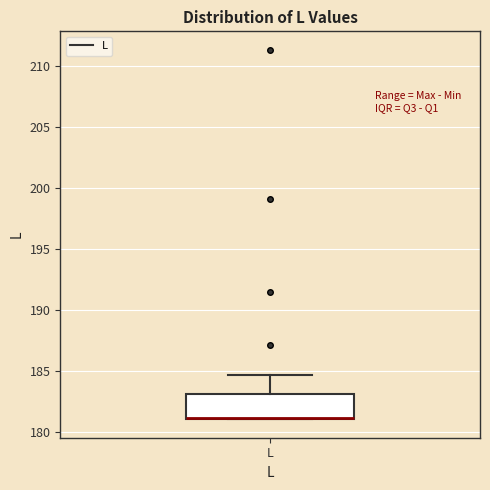

Where does the upper whisker of the box for L end on the y-axis? The values are not printed on the chart, so give them approximately, as read against the axis.

184.5